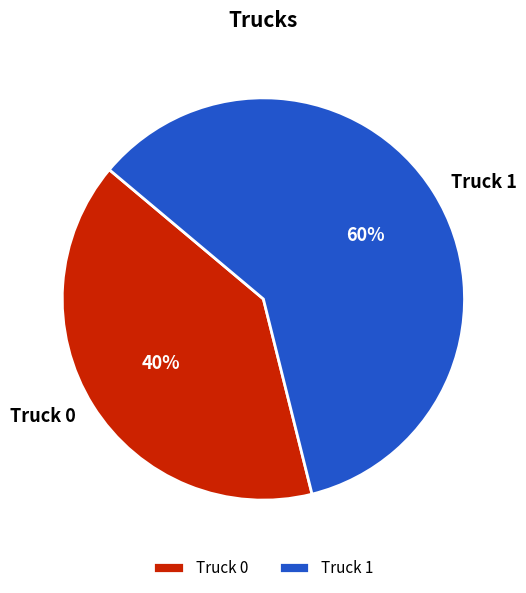

To the nearest percent, what percentage of the pie is Truck 1?

60%